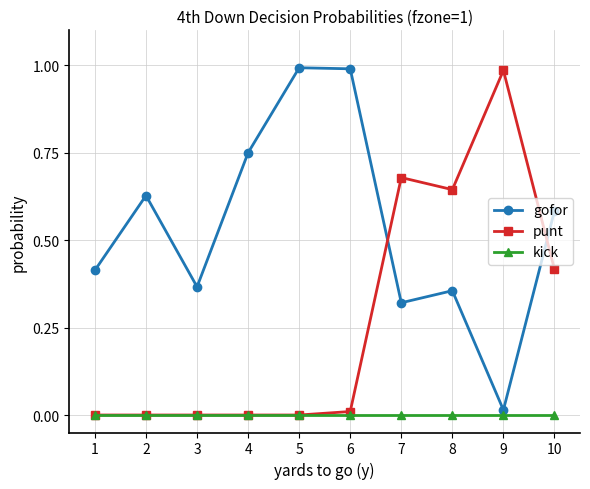

After their last crossing, which series has the higher values: gofor or punt?

gofor